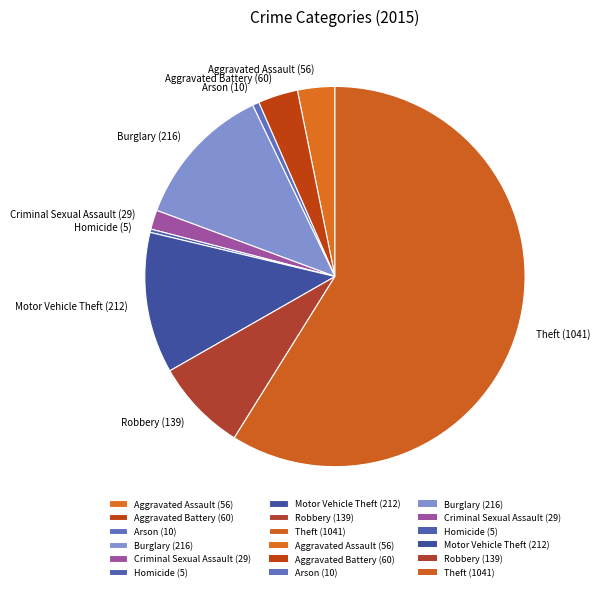

Do Motor Vehicle Theft and Burglary together represent more than half of the pie?

No